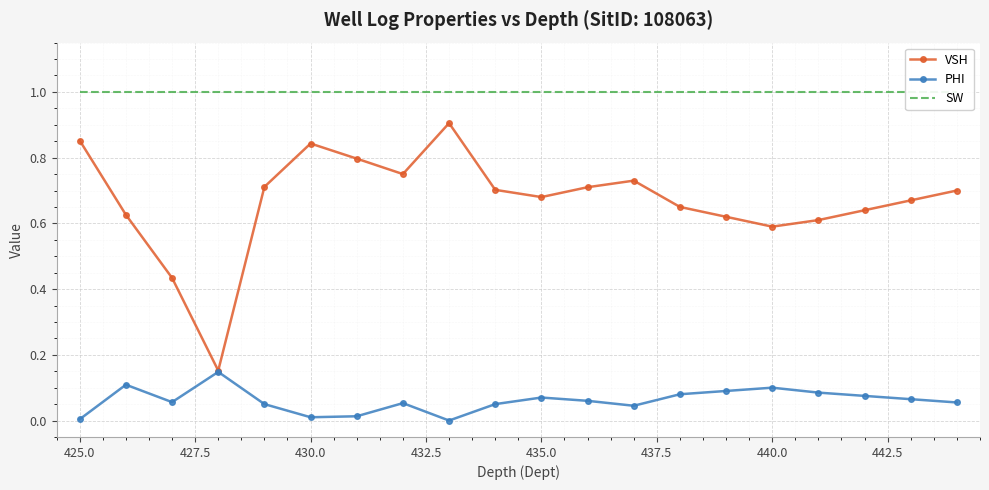

True or false: VSH and SW cross at least once.

False